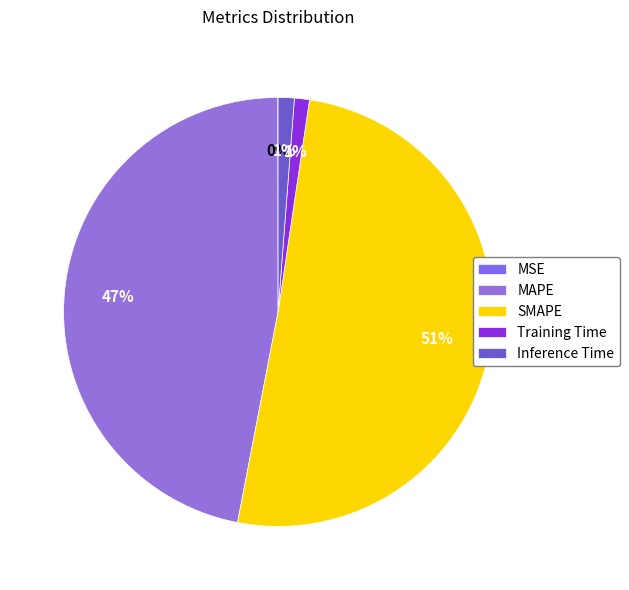

To the nearest percent, what is the difference between the largest and smallest slice percentages?

51%